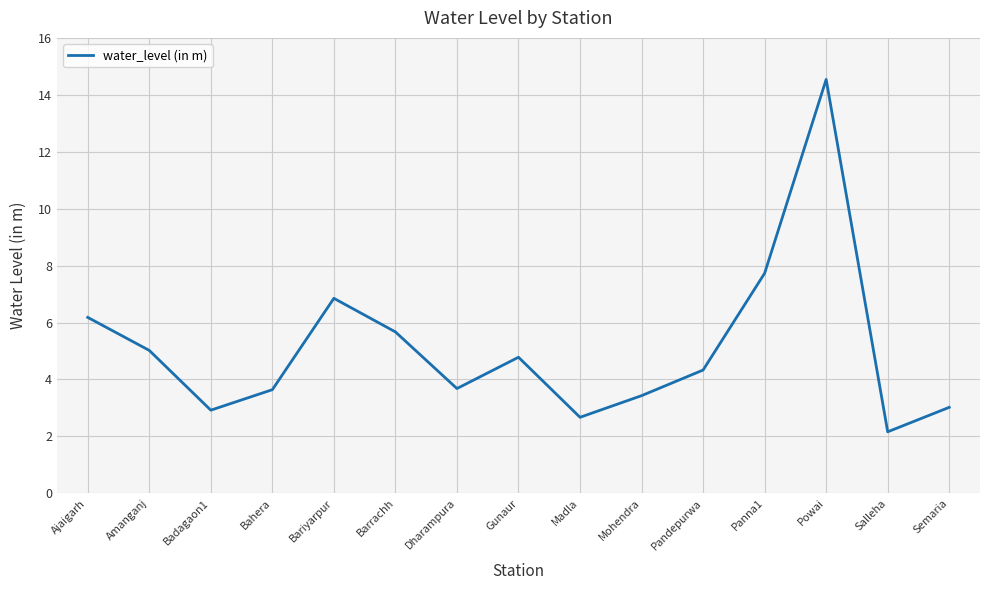

True or false: the data has more than 2 interior local peaks.

True